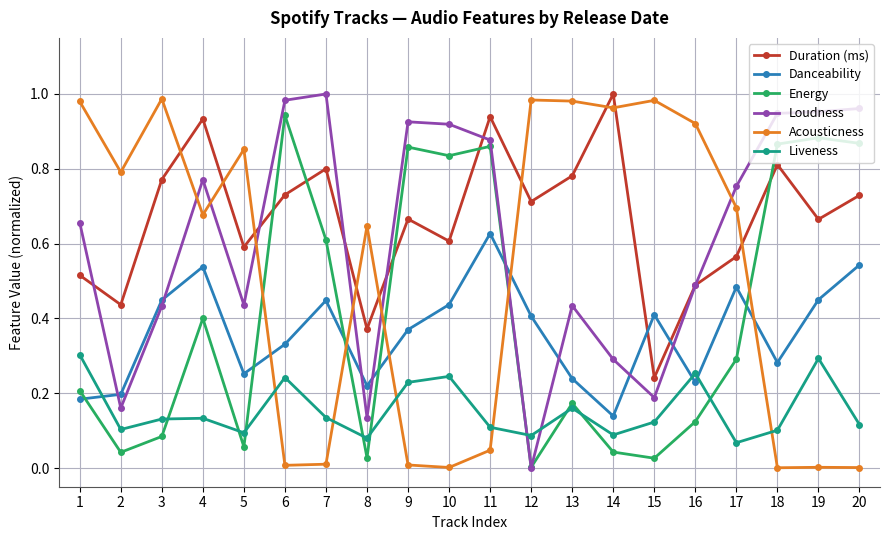

Which series changed the most between 14 and 20?

Acousticness